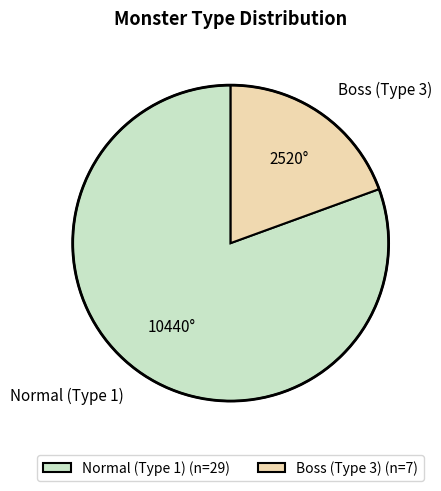

Is the sum of Normal (Type 1) and Boss (Type 3) greater than half?

Yes